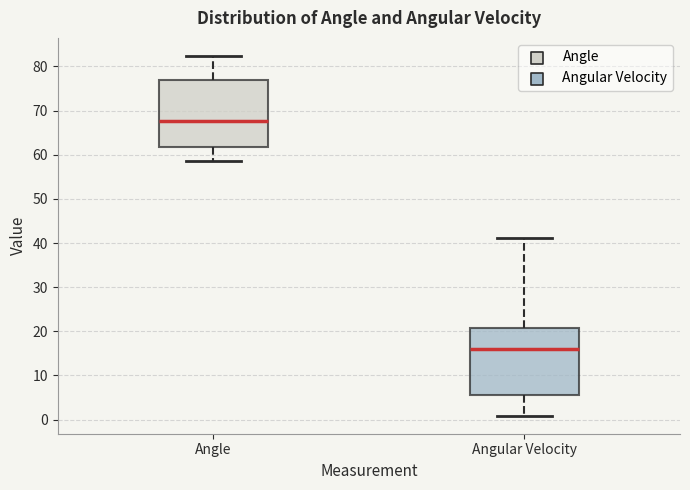

Where is the upper edge of the box for Angle on the y-axis? The values are not printed on the chart, so give them approximately, as read against the axis.

77